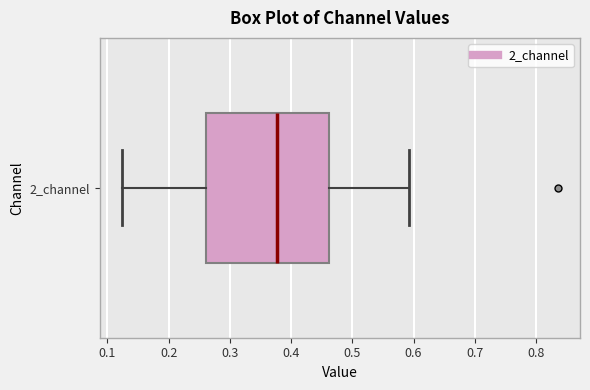

Transcribe this box plot: give where the median line is, the range the box spans, and where the two whiskers end, as read against the x-axis. The values are not printed on the chart, so give them approximately, as read against the axis.

median 0.38, box 0.26 to 0.46, whiskers 0.12 to 0.59